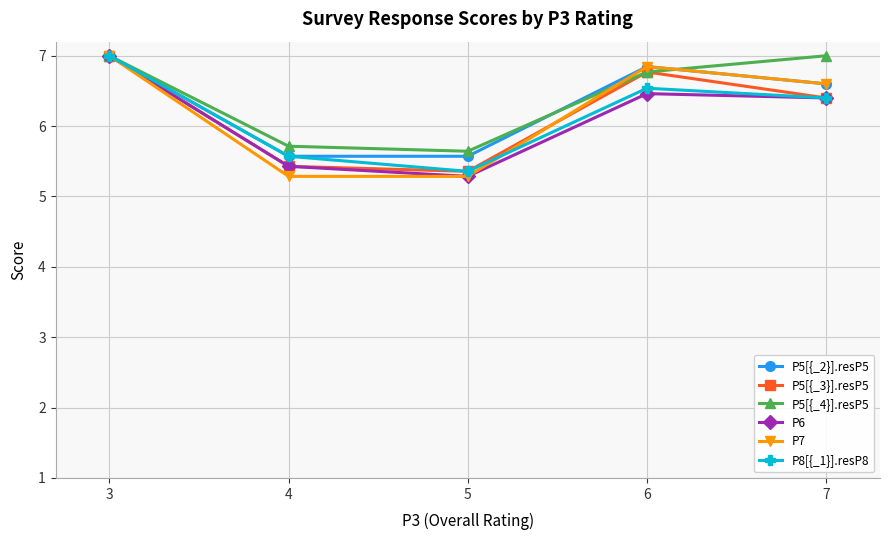

What is the value of the P6 point at the 2nd from the left?

5.4